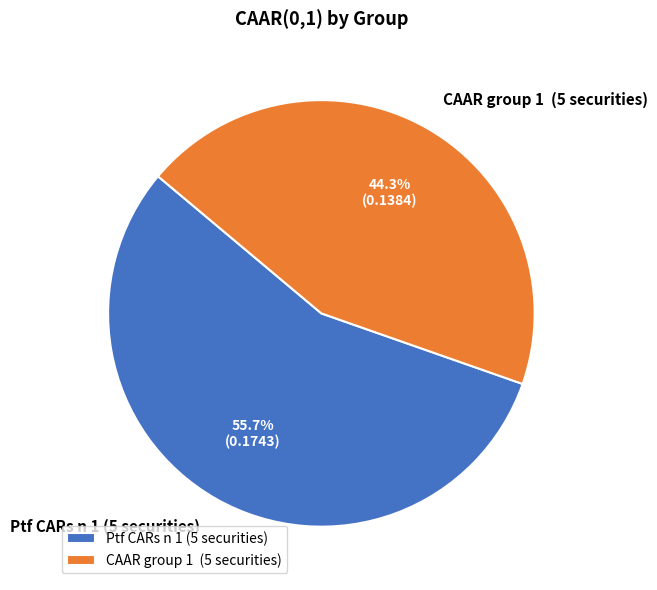

The Ptf CARs n 1 (5 securities) slice represents 56% of the pie. True or false?

True